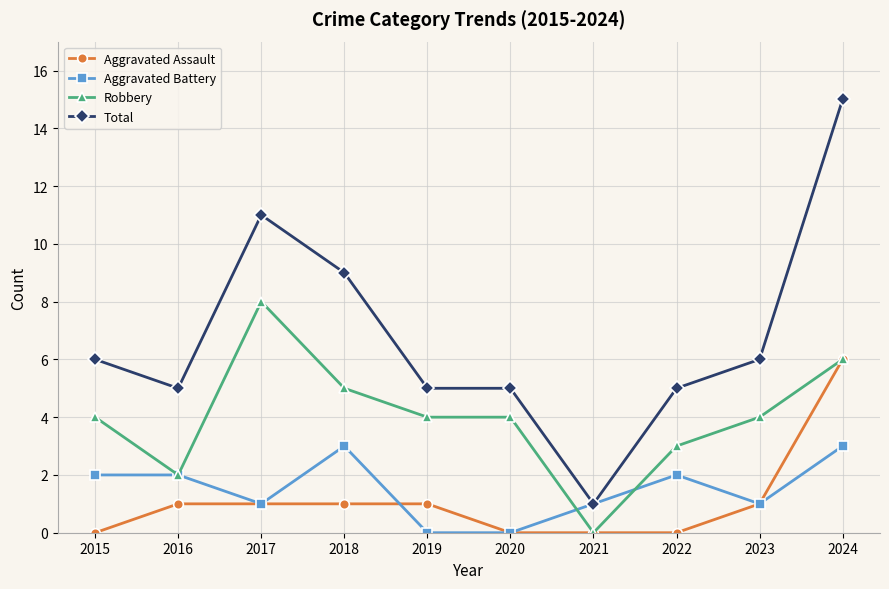

What is the difference between the Robbery values at 2024 and 2015?

2